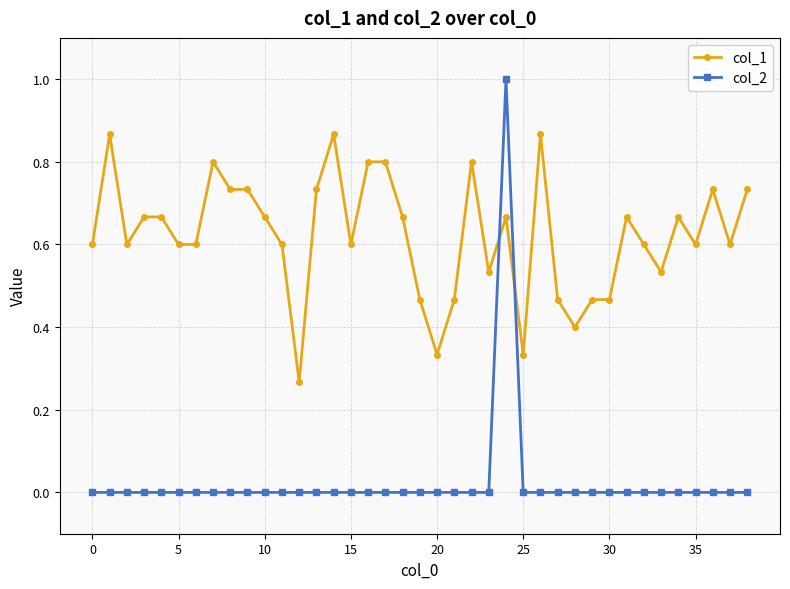

What is the maximum value shown in the chart?

1.0